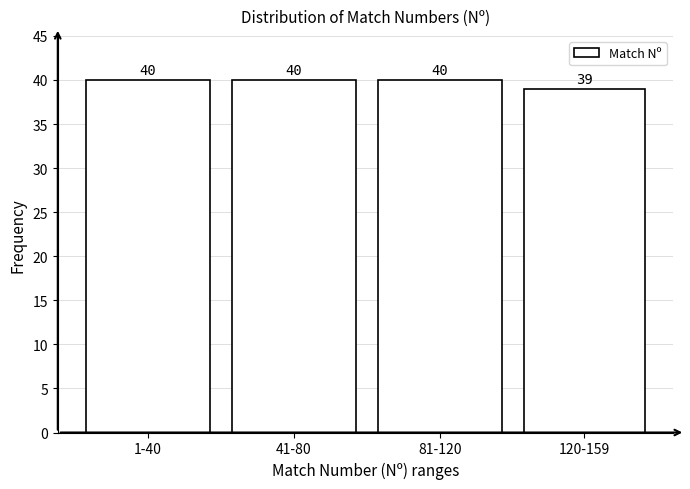

Reading right to left, list all the values displayed in this chart.

39	40	40	40